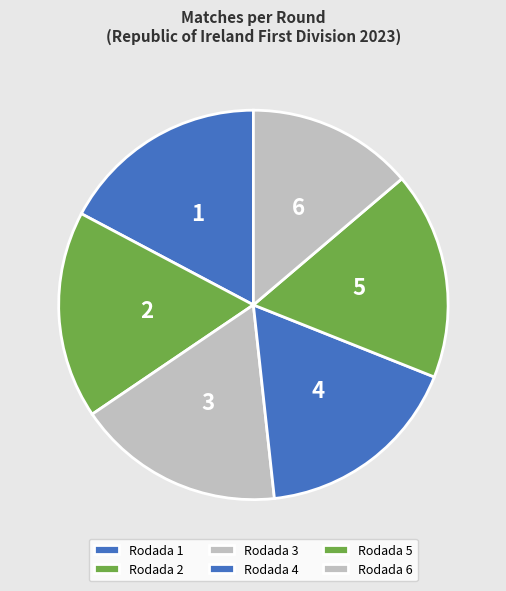

Does any single category account for the majority?

No